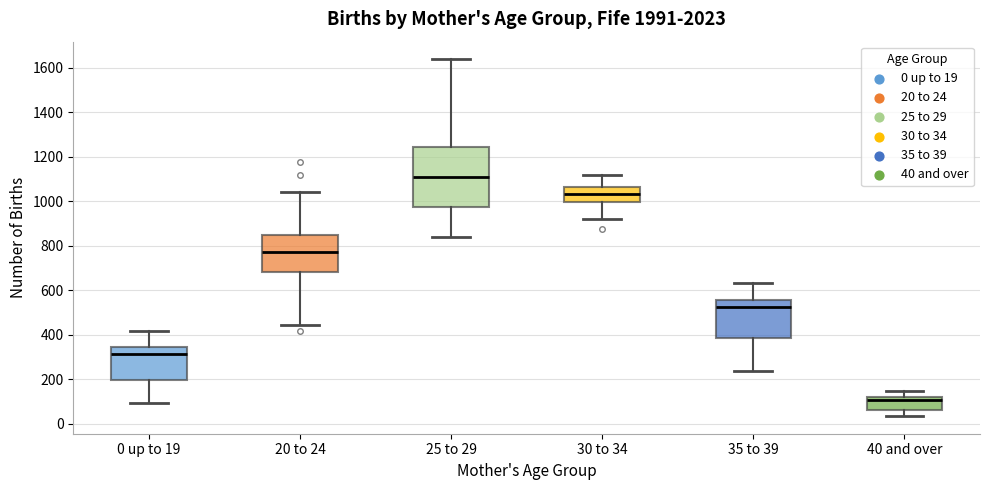

Which box has the lowest median line?

40 and over